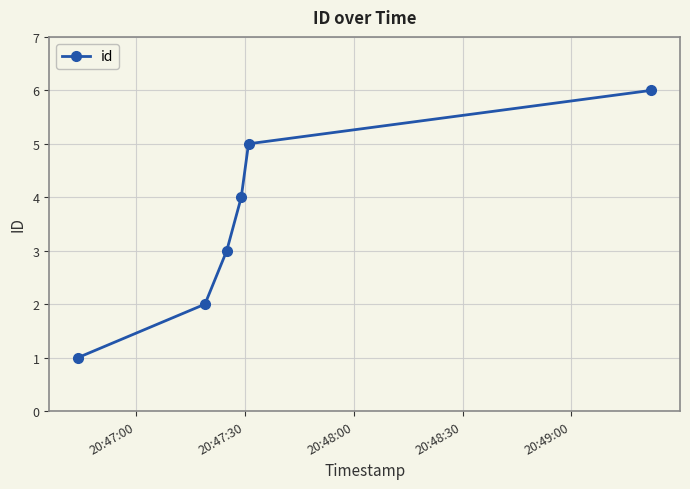

What is the maximum value shown in the chart?

6